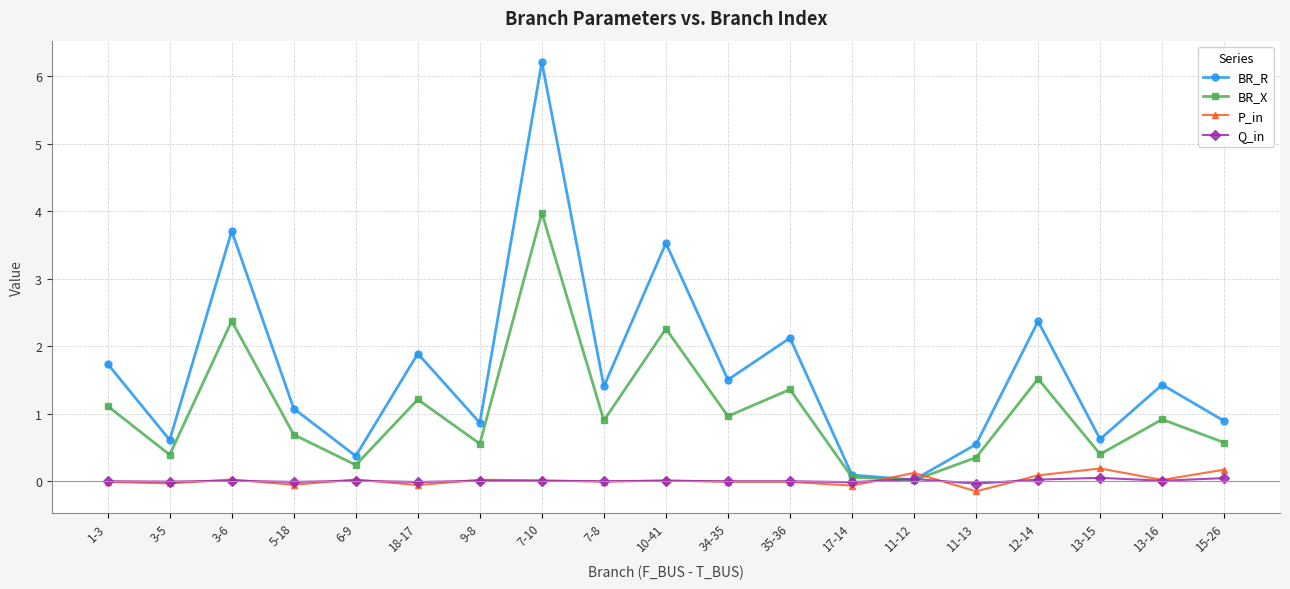

What is the average value of the BR_X series?

1.0